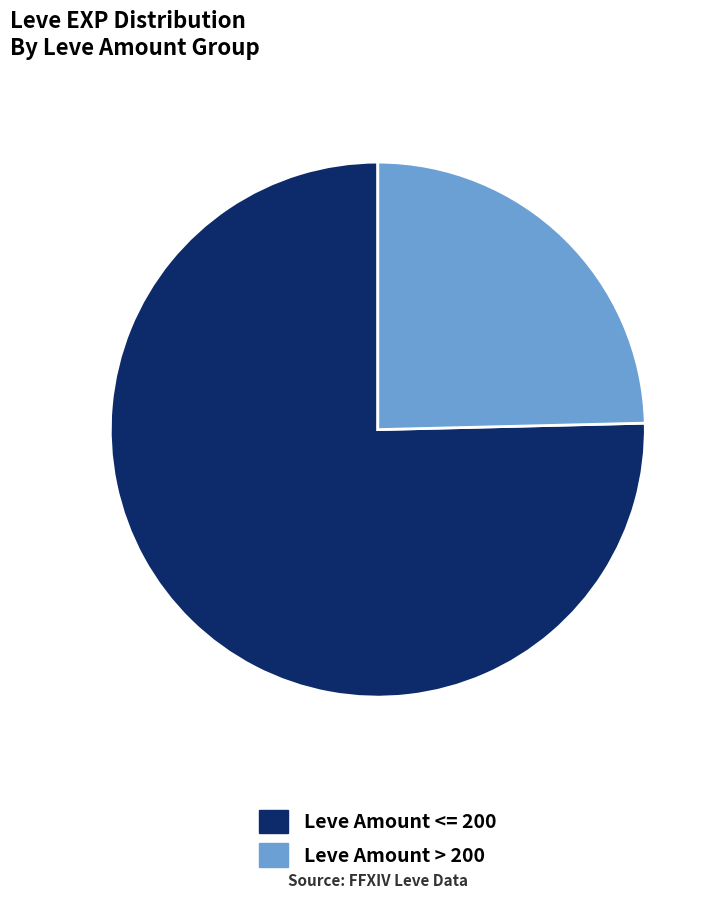

What is the largest slice in the pie chart?

Leve Amount <= 200